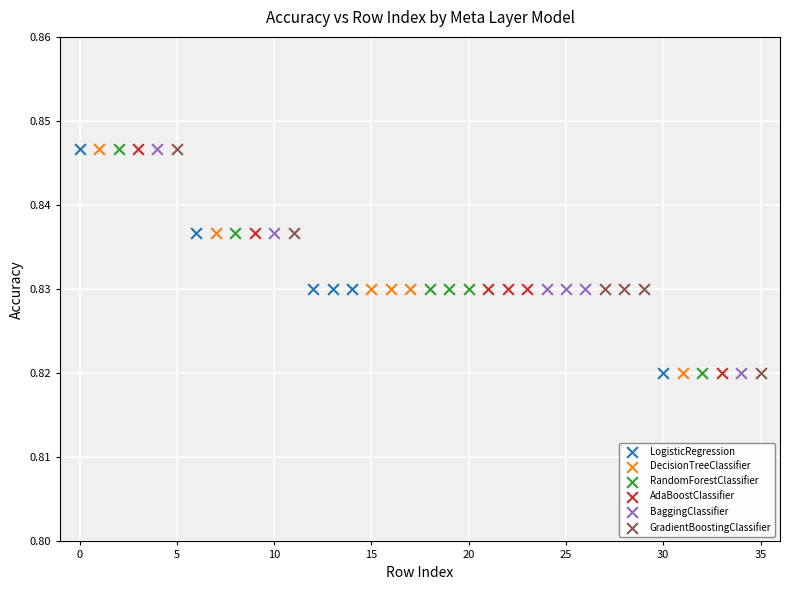

What are all the series names shown in the legend?

LogisticRegression, DecisionTreeClassifier, RandomForestClassifier, AdaBoostClassifier, BaggingClassifier, GradientBoostingClassifier